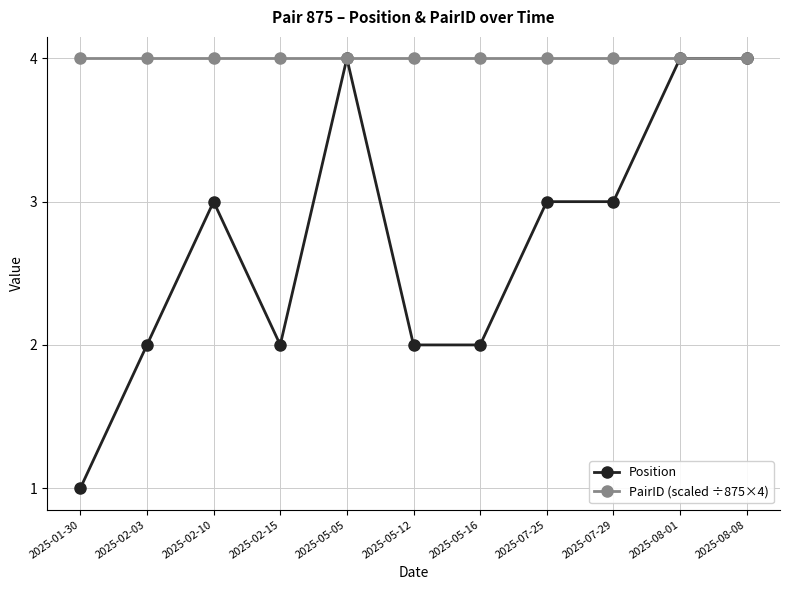

What is the maximum value for PairID (scaled ÷875×4)?

4